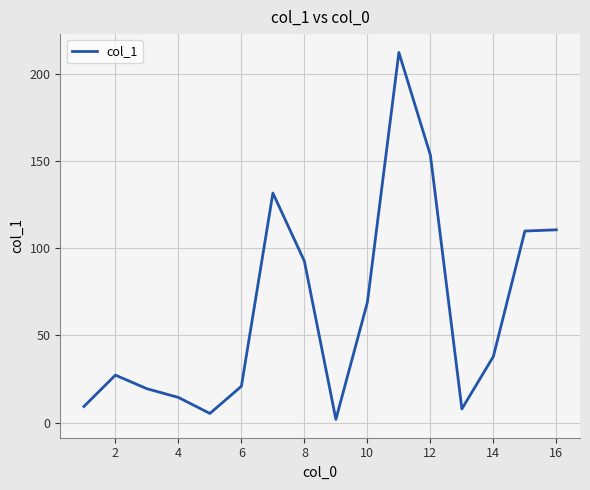

What is the maximum value shown in the chart?

212.4